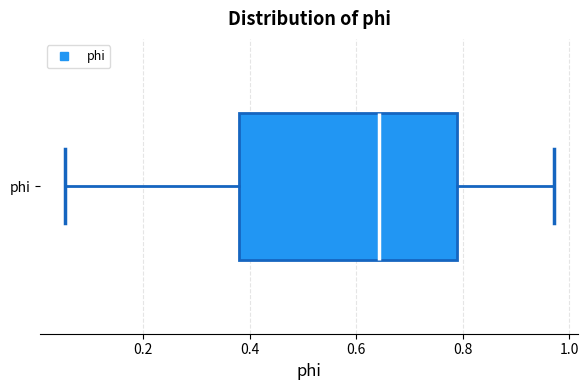

Where does the median line of the box for phi sit on the x-axis? The values are not printed on the chart, so give them approximately, as read against the axis.

0.64